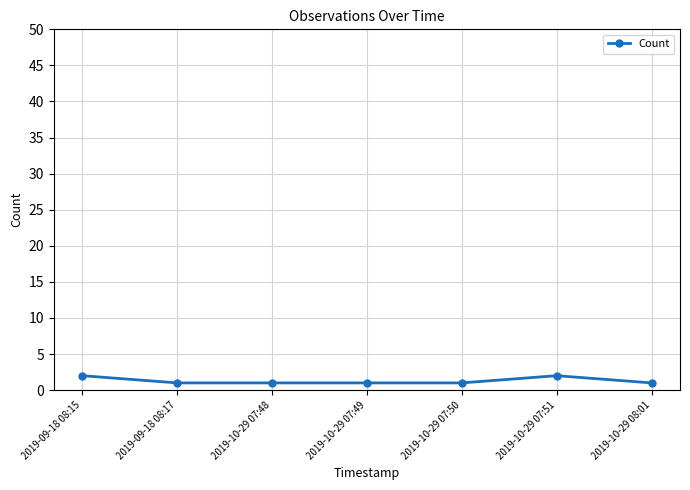

Approximately how many times larger is the value at 2019-10-29 07:50 compared to 2019-09-18 08:15?

0.5